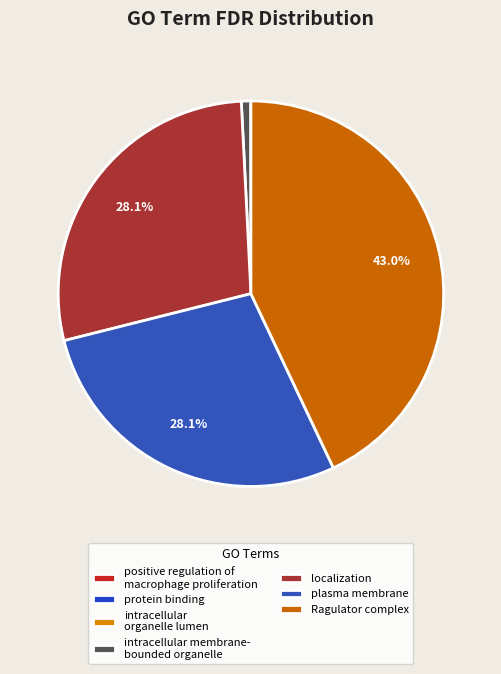

What is the largest slice in the pie chart?

Ragulator complex